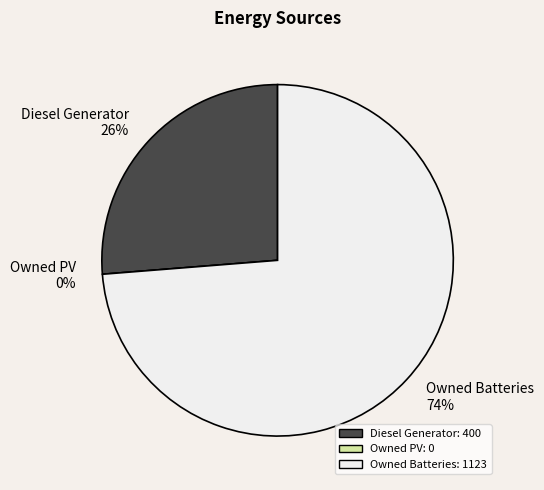

Count the number of slices in the pie.

3